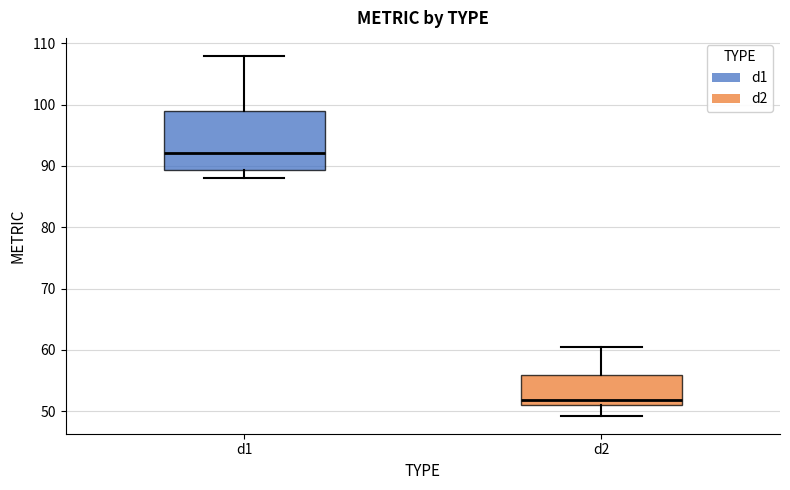

Comparing the boxes themselves (not the whiskers), which one is the tallest?

d1